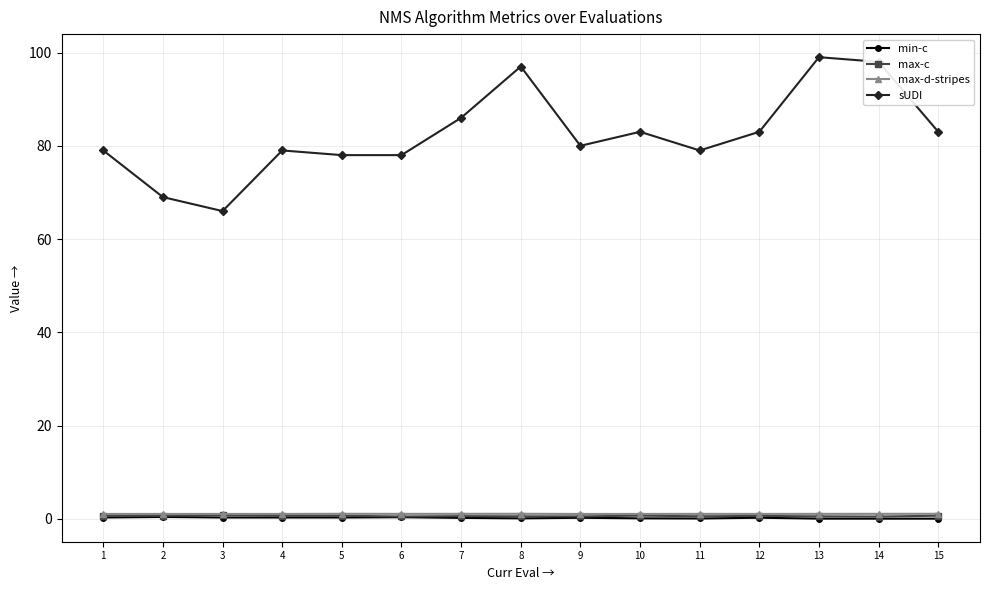

True or false: sUDI and max-c intersect in this chart.

False